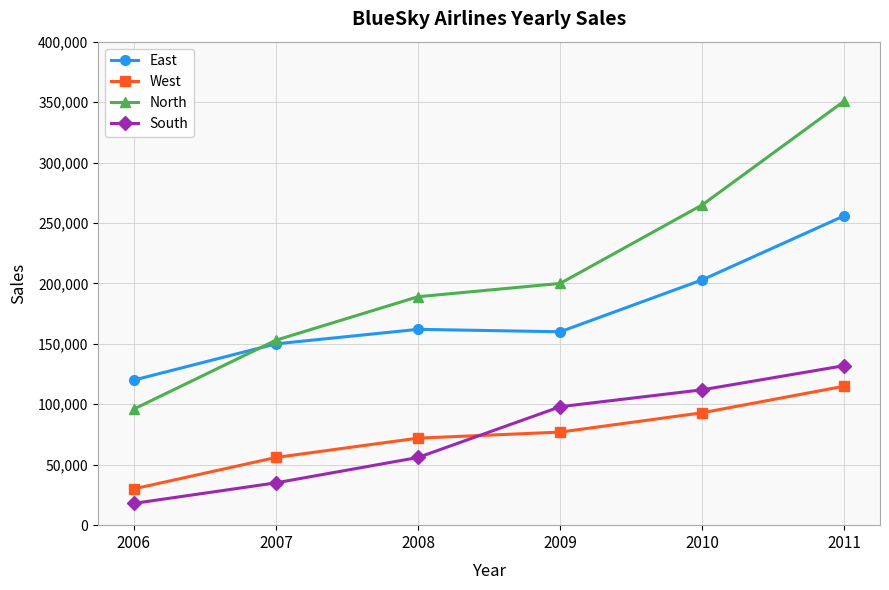

True or false: North has a value of 90396 at 2010.

False